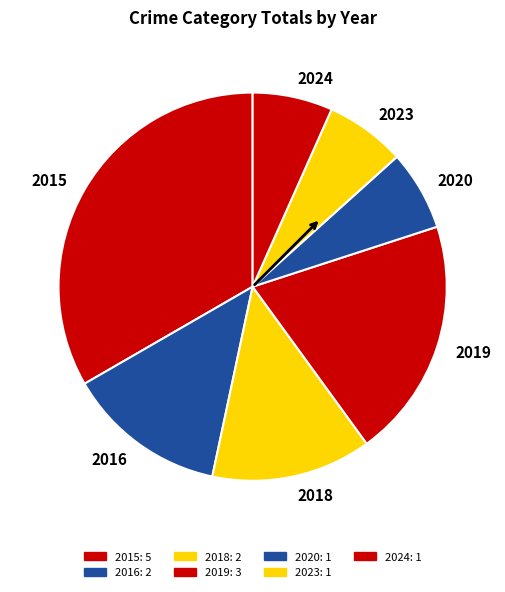

Approximately how many times larger is the value at 2020 compared to 2016?

0.5